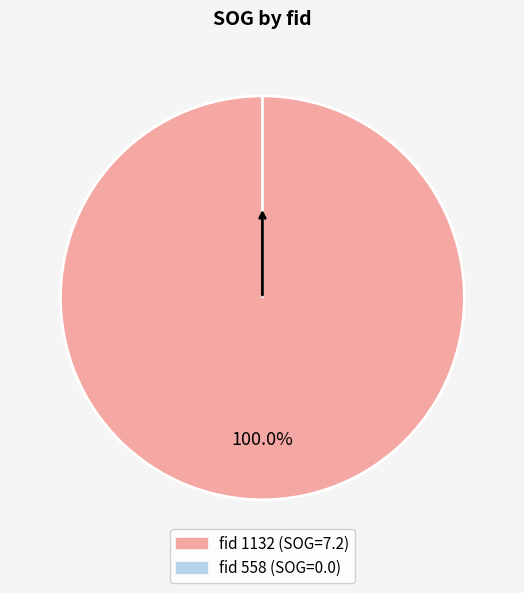

What is the change in value from 1132 to 558?

-7.2